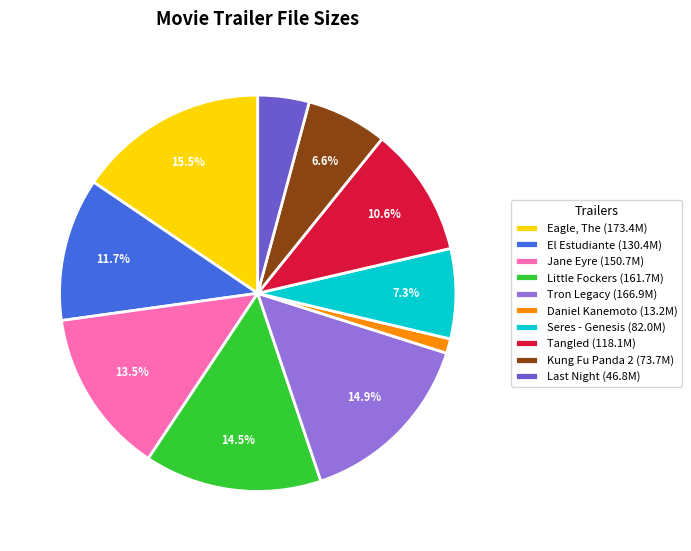

To the nearest percent, what is the combined percentage of Seres - Genesis and Kung Fu Panda 2?

14%